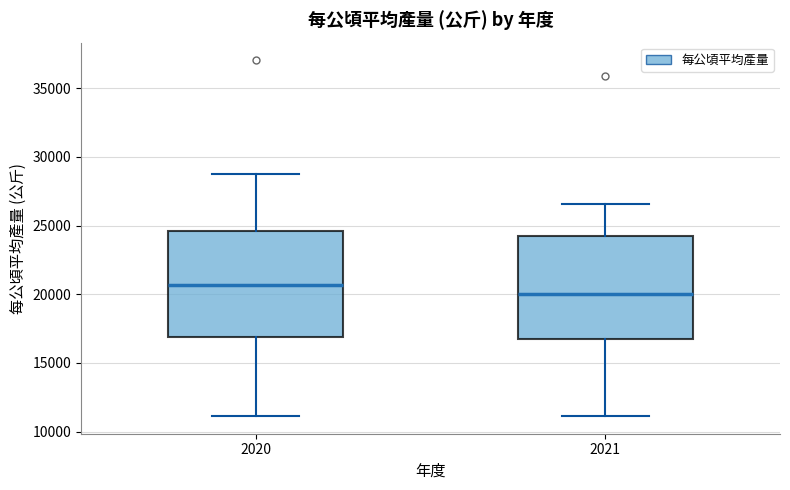

Which box has the highest median line?

2020